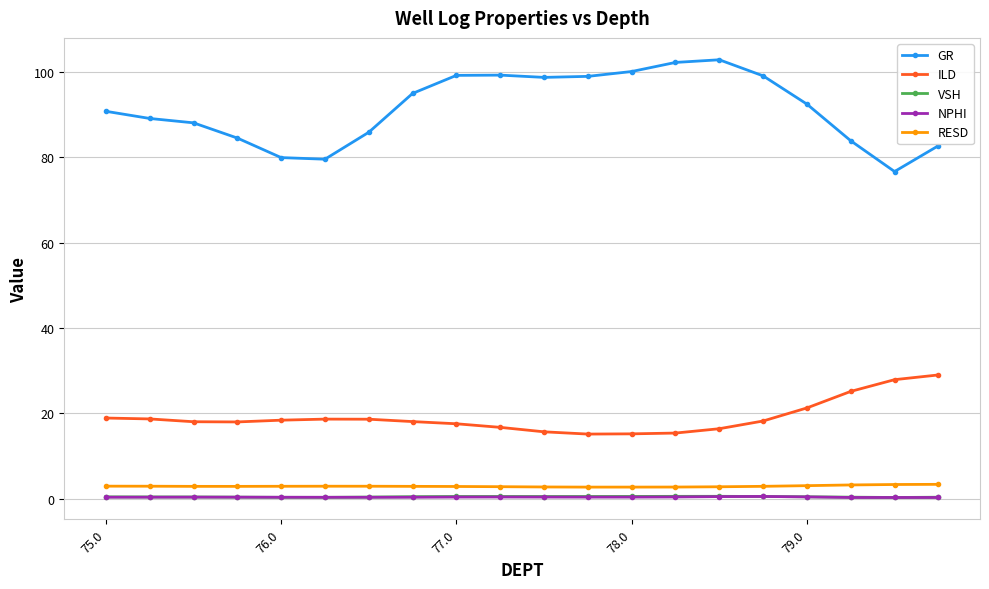

Which series has the largest range (max minus min)?

GR